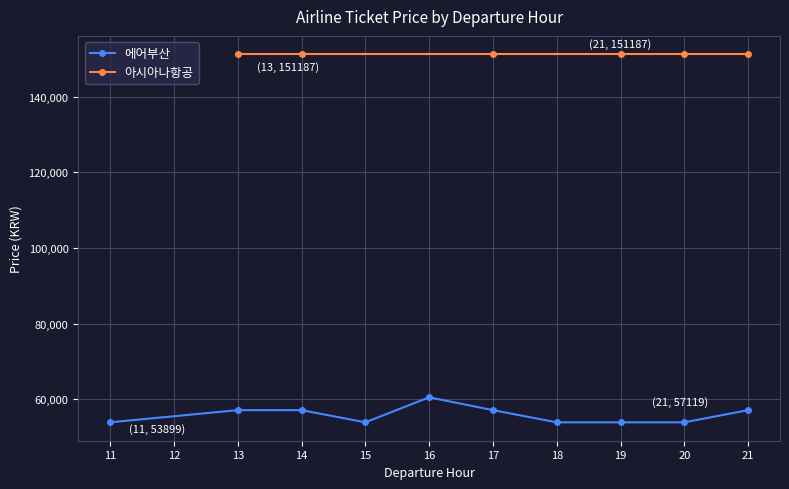

Which has a higher value, 19 or 16?

16